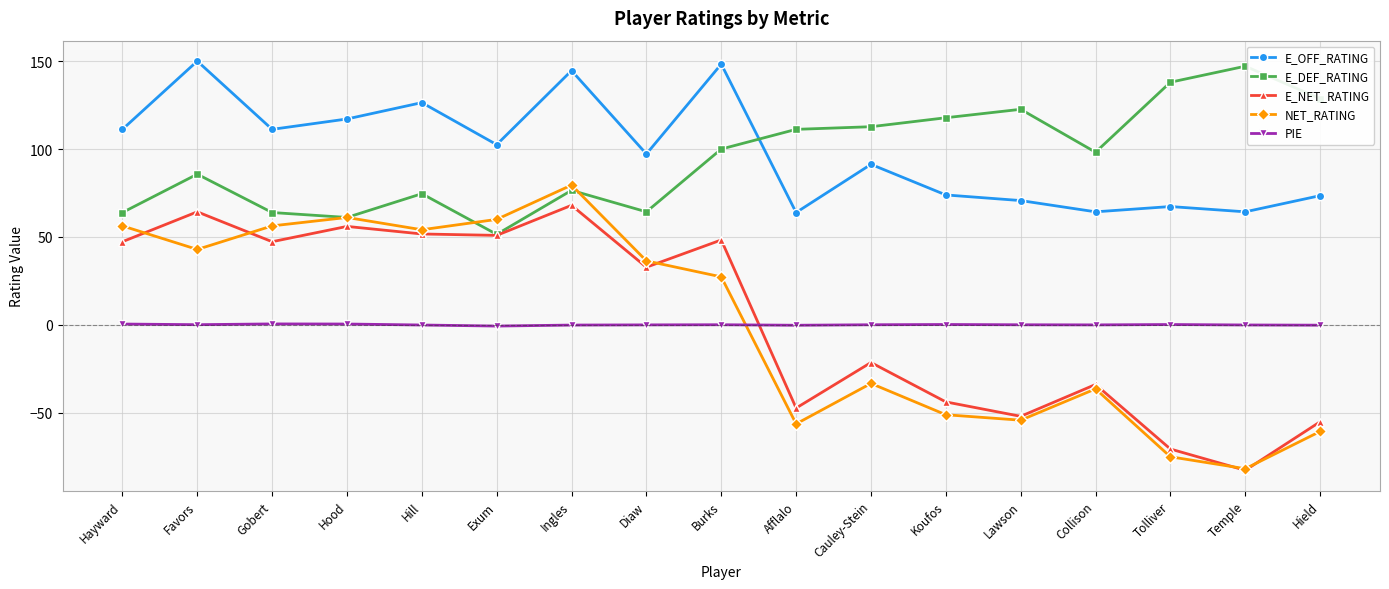

Does the chart display data point markers on the line(s)?

Yes